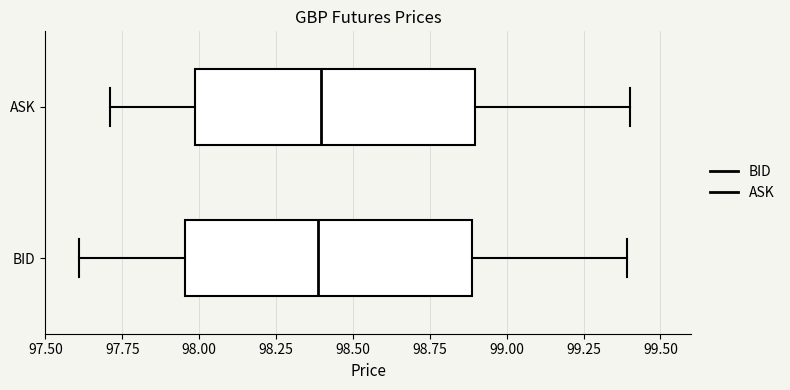

Reading bottom to top, transcribe this box plot: for each box, give where its median line is, the range the box spans, and where its two whiskers end, as read against the x-axis. The values are not printed on the chart, so give them approximately, as read against the axis.

BID: median 98.40, box 97.95 to 98.90, whiskers 97.60 to 99.40
ASK: median 98.40, box 98.00 to 98.90, whiskers 97.70 to 99.40